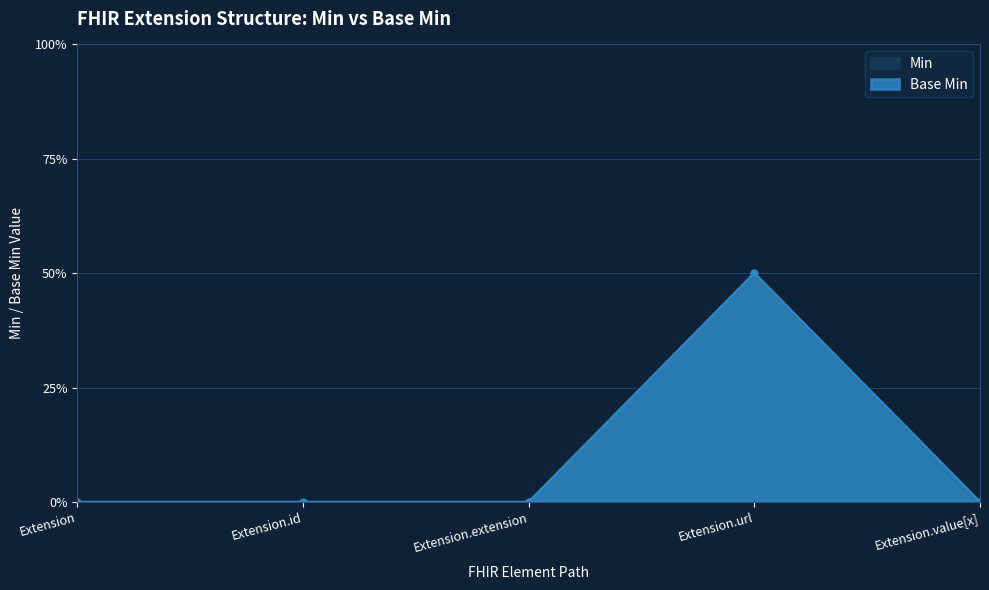

Which series has the largest range (max minus min)?

Min